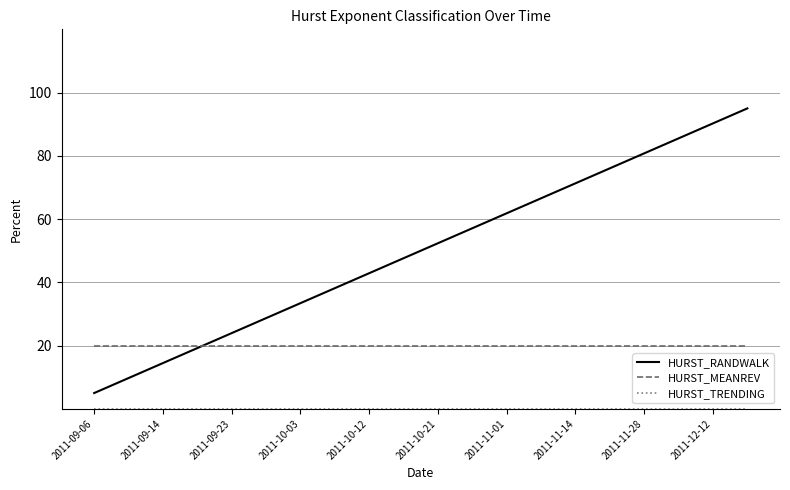

What is the maximum value shown in the chart?

95.0